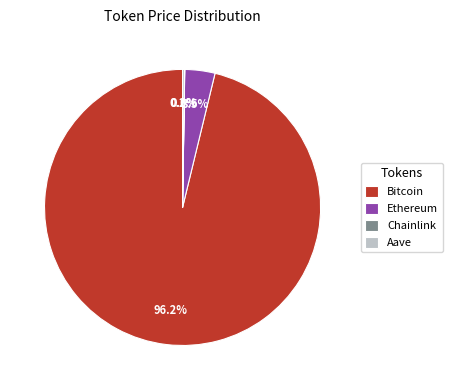

What portion of the pie excludes Ethereum?

96.5%